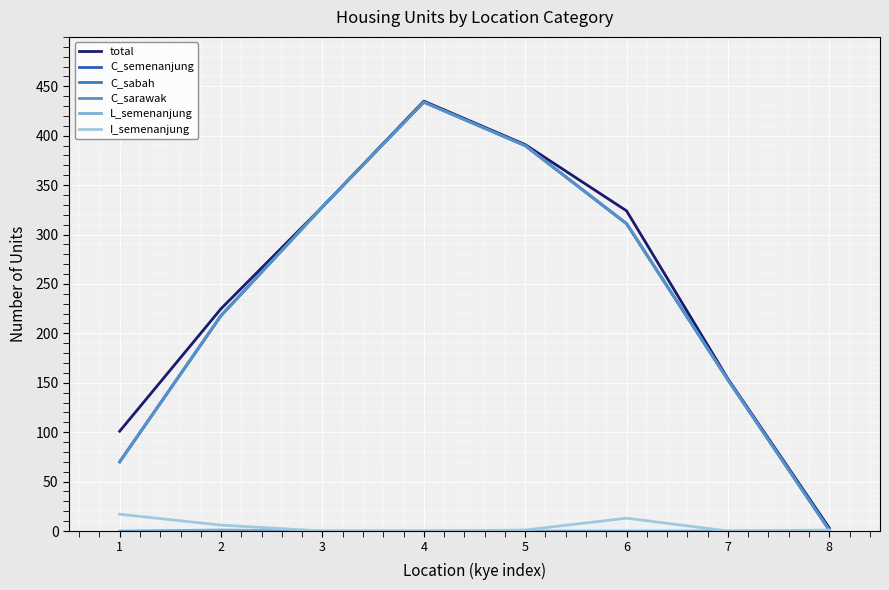

Is this an area chart (filled region under the line)?

No